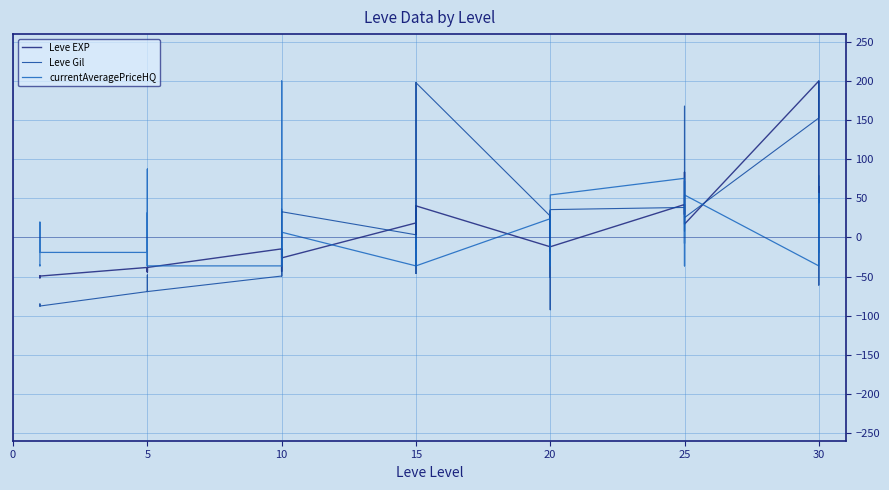

What is the maximum value shown in the chart?

200.0